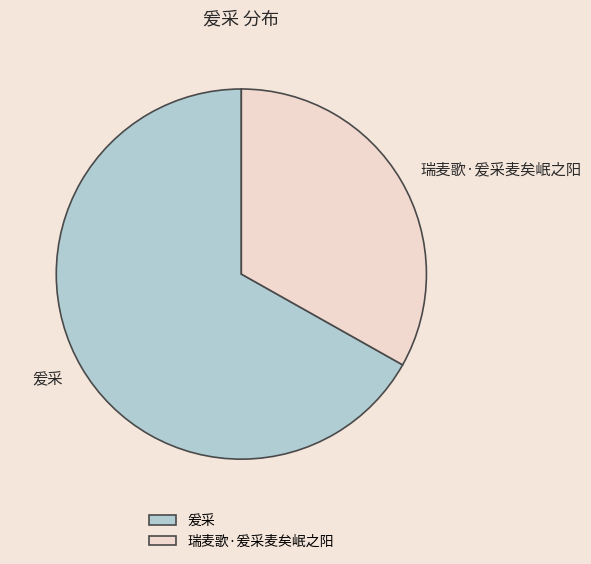

True or false: 爰采 accounts for 67% of the total.

True